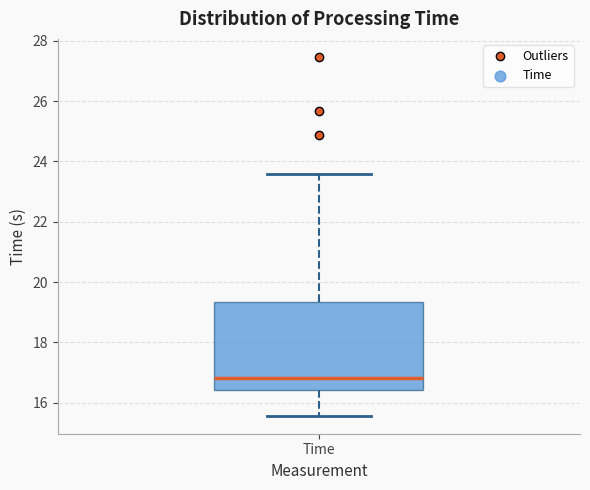

Transcribe this box plot: give where the median line is, the range the box spans, and where the two whiskers end, as read against the y-axis. The values are not printed on the chart, so give them approximately, as read against the axis.

median 16.8, box 16.4 to 19.4, whiskers 15.6 to 23.6